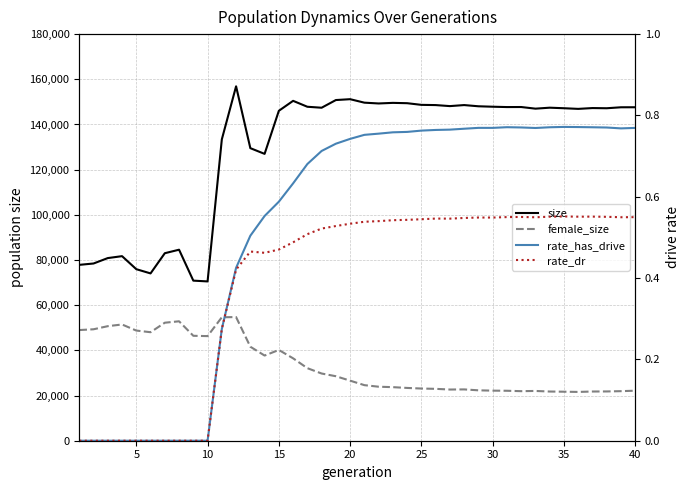

How many interior local peaks does the rate_dr series have?

6